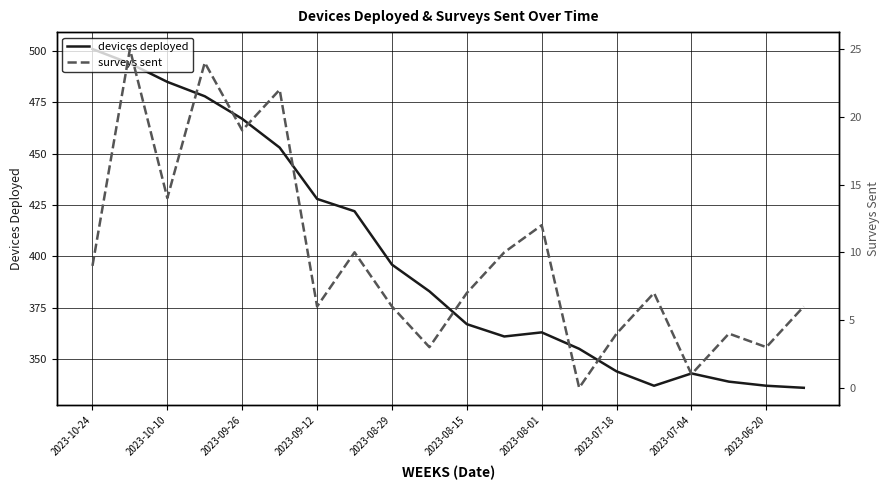

True or false: surveys sent and devices deployed cross at least once.

False